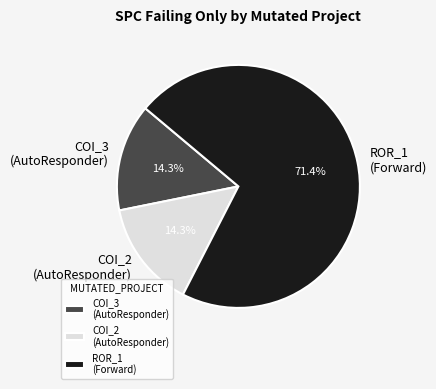

Which category has the biggest portion of the pie?

ROR_1 (Forward)